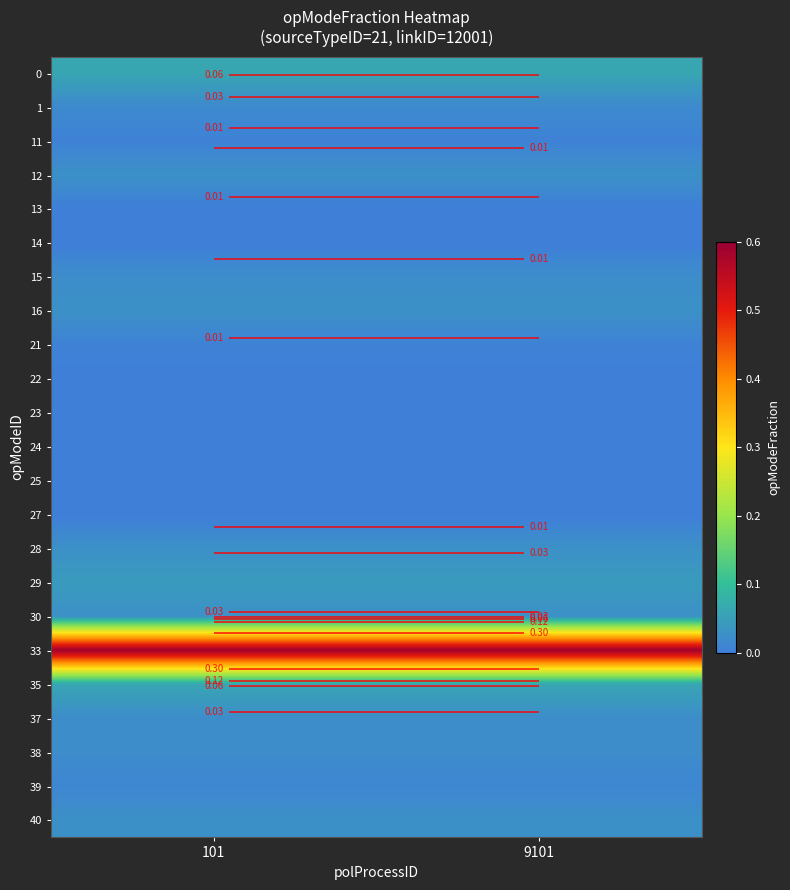

Where is 38 nearest to the value 0?

101